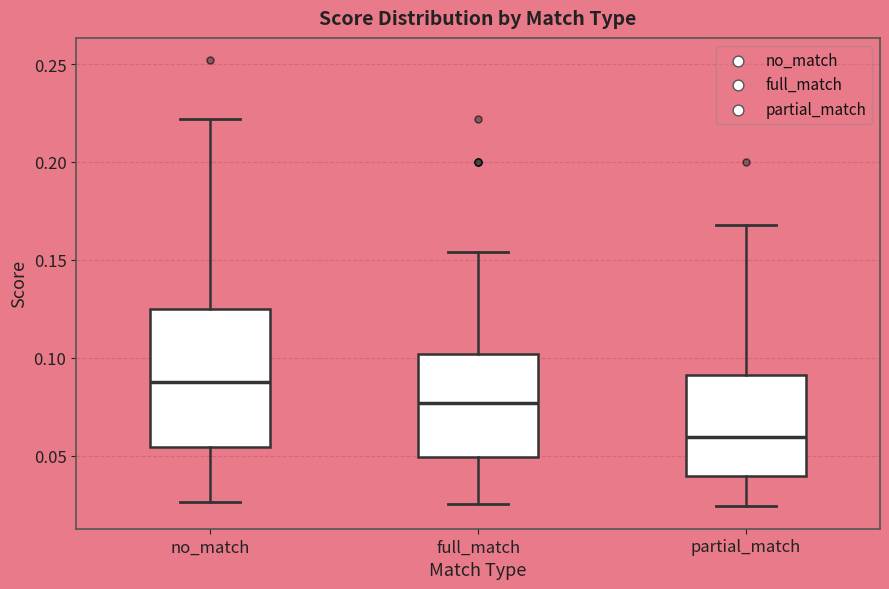

Reading left to right, read every box against the y-axis: the position of its median line, the range the box covers, and the ends of its whiskers. The values are not printed on the chart, so give them approximately, as read against the axis.

no_match: median 0.090, box 0.055 to 0.125, whiskers 0.025 to 0.220
full_match: median 0.075, box 0.050 to 0.100, whiskers 0.025 to 0.155
partial_match: median 0.060, box 0.040 to 0.090, whiskers 0.025 to 0.170